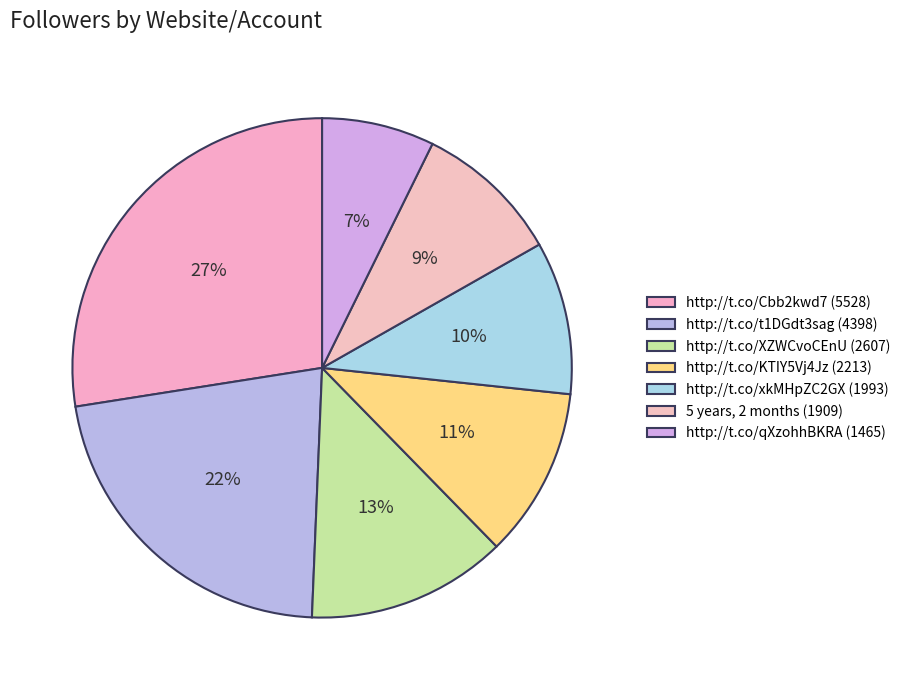

How many slices are in this pie chart?

7